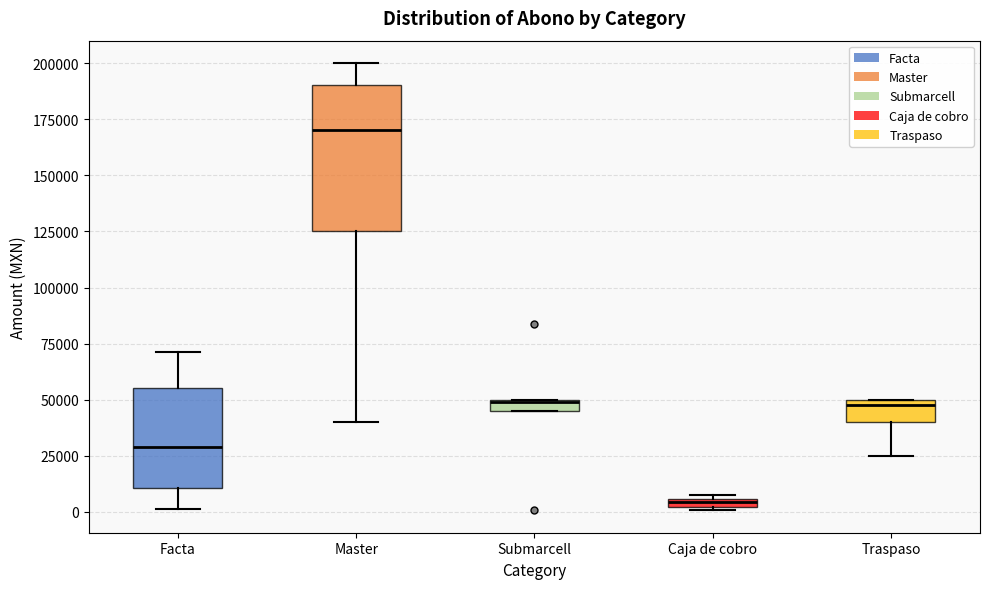

Where is the lower edge of the box for Traspaso on the y-axis? The values are not printed on the chart, so give them approximately, as read against the axis.

40000